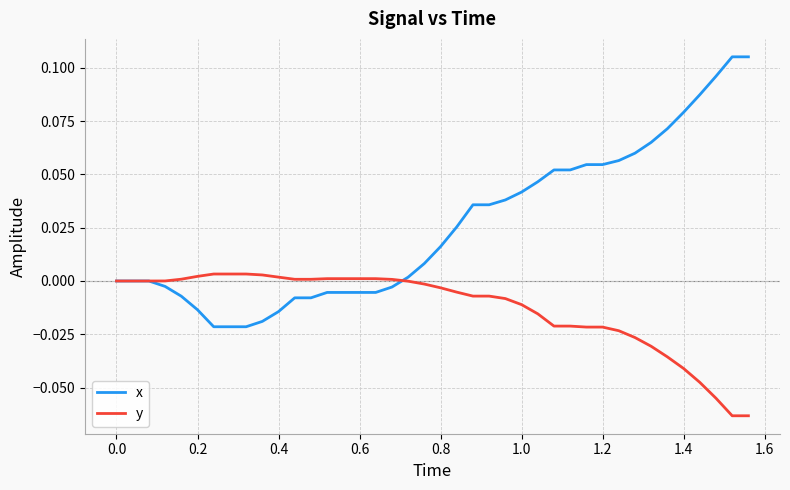

Which series has the largest total across all categories?

x